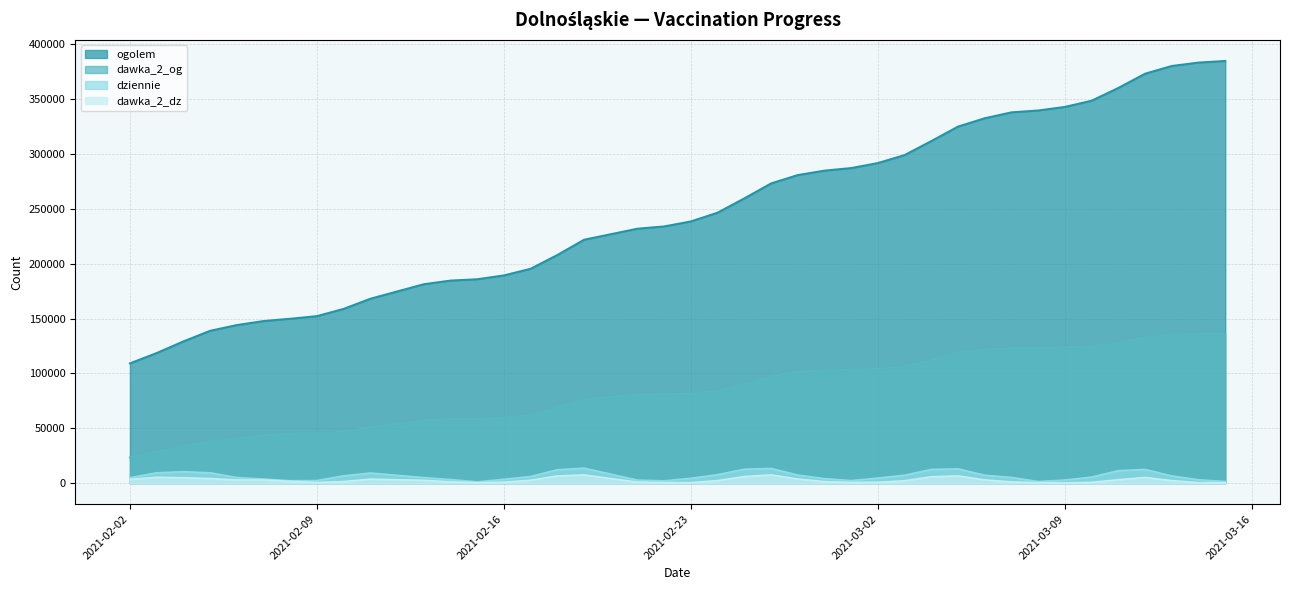

What is the sum of the dawka_2_og values at 2021-03-11 and 2021-03-12?

260434